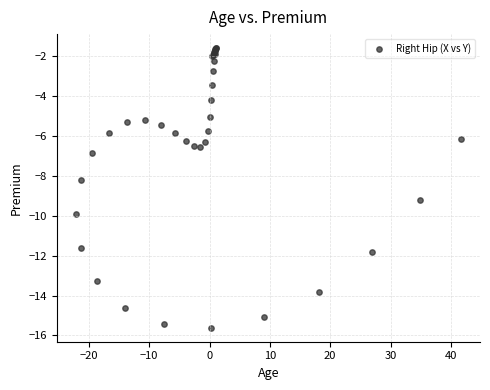

What Y value in the scatter plot is closest to -8?

-8.2